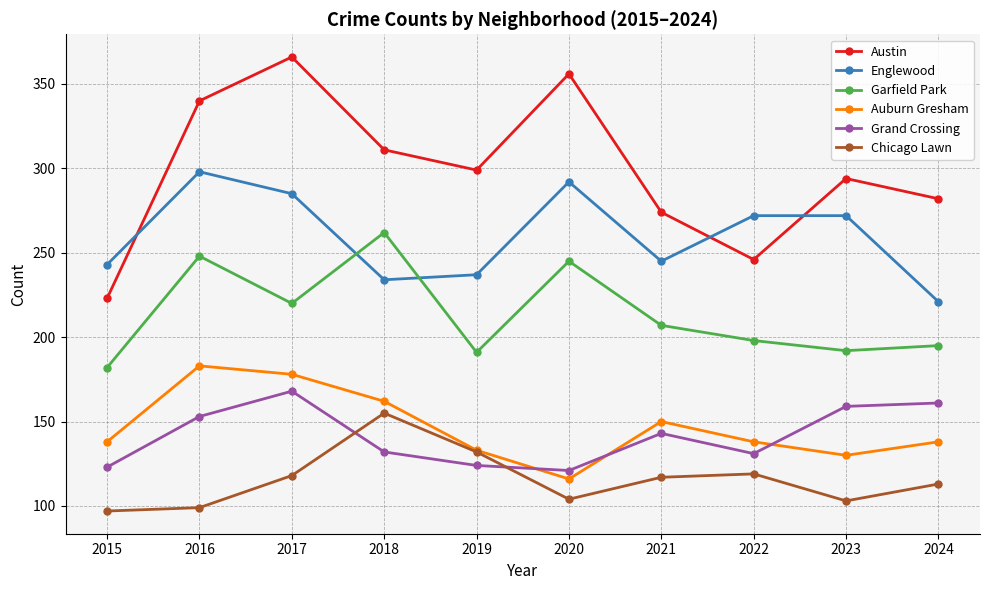

At which label does Englewood reach its minimum?

2024